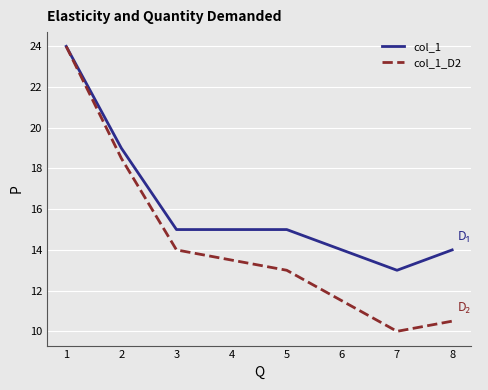

At which category is the sum across all series the highest?

1